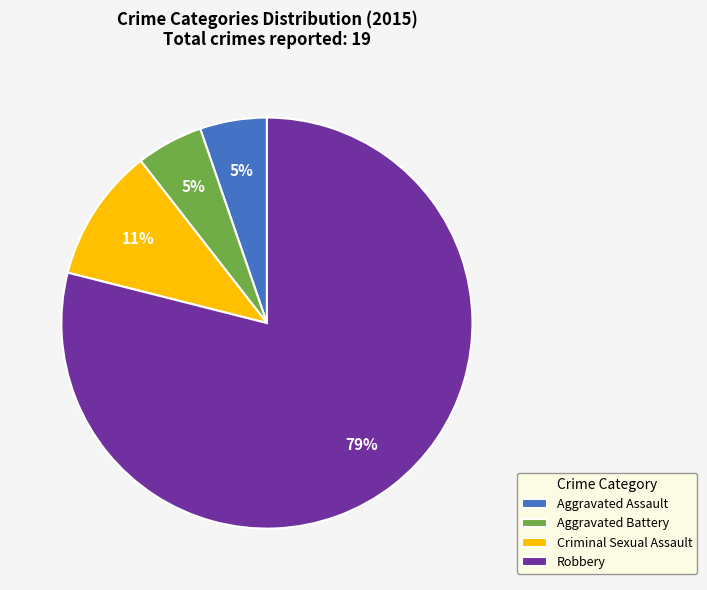

Which has a higher value, Robbery or Aggravated Battery?

Robbery